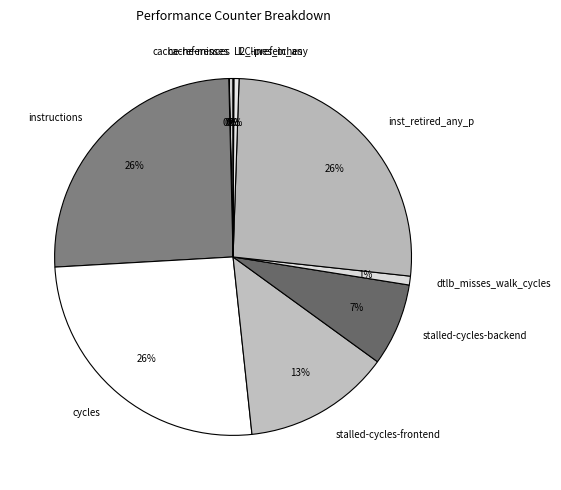

What percentage is the stalled-cycles-backend slice, to the nearest percent?

7%